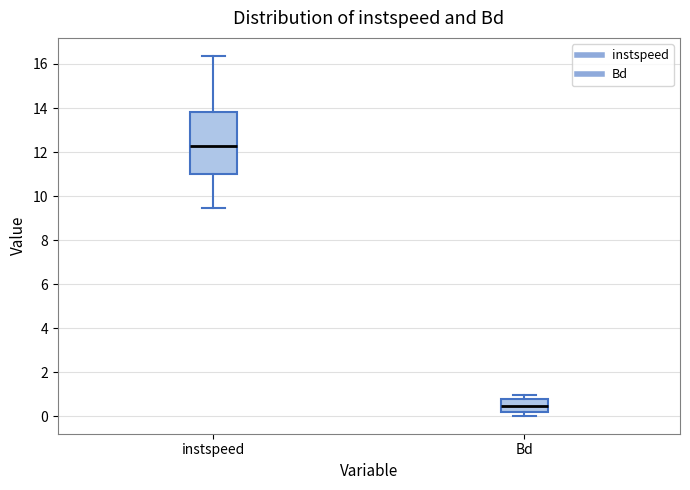

Where does the lower whisker of the box for instspeed end on the y-axis? The values are not printed on the chart, so give them approximately, as read against the axis.

9.4